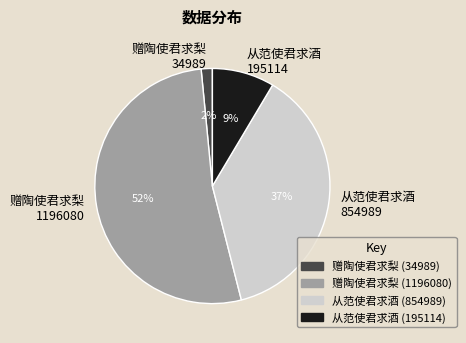

To the nearest percent, what is the average slice percentage?

25%